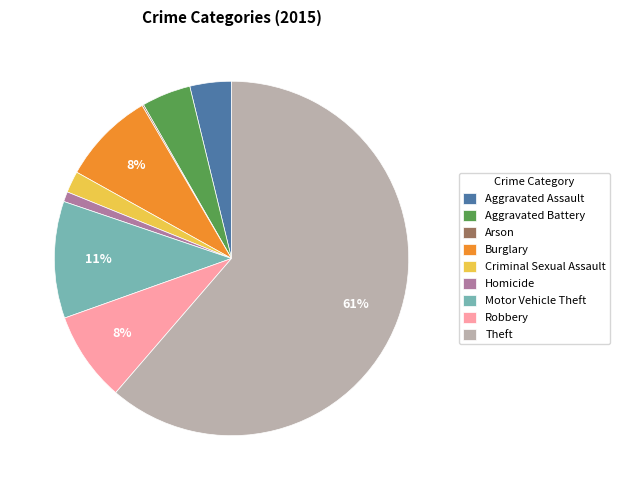

Which has a higher value, Robbery or Aggravated Battery?

Robbery